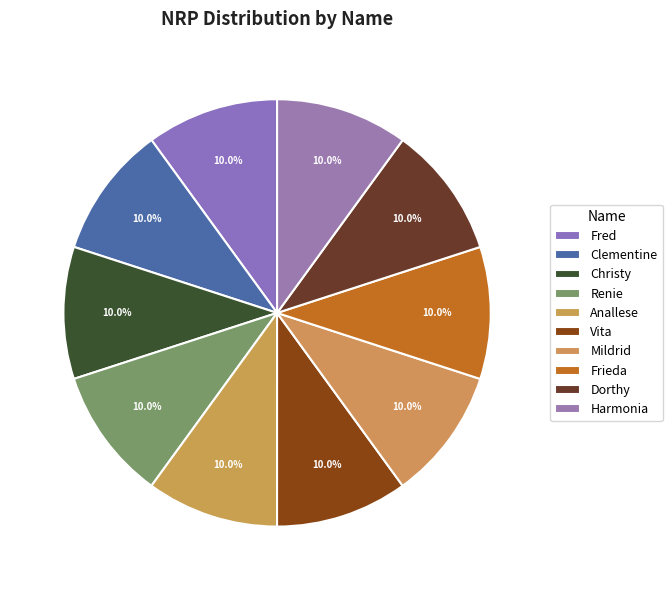

Which slice is the smallest?

Fred